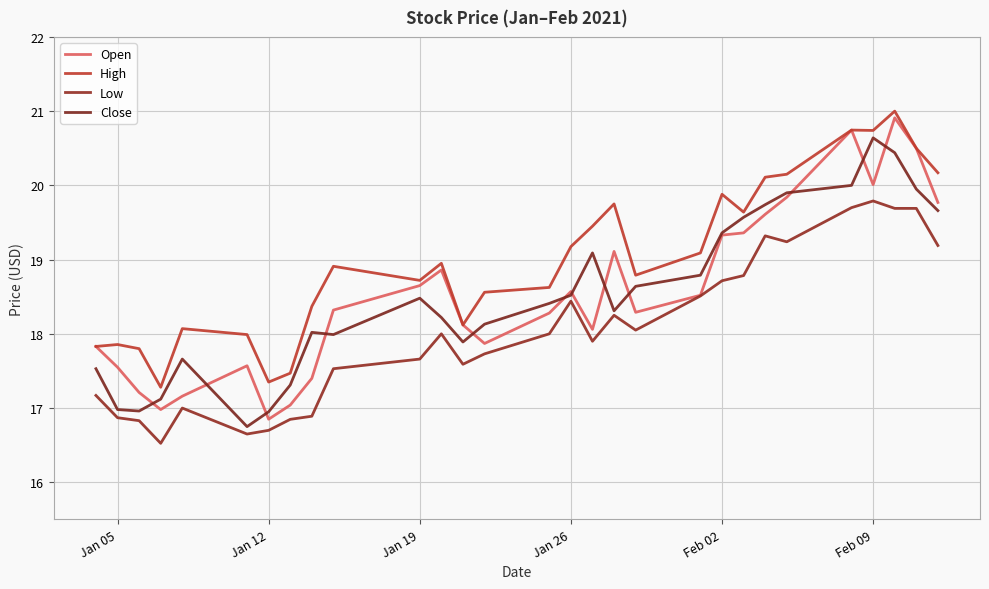

Is this an area chart (filled region under the line)?

No